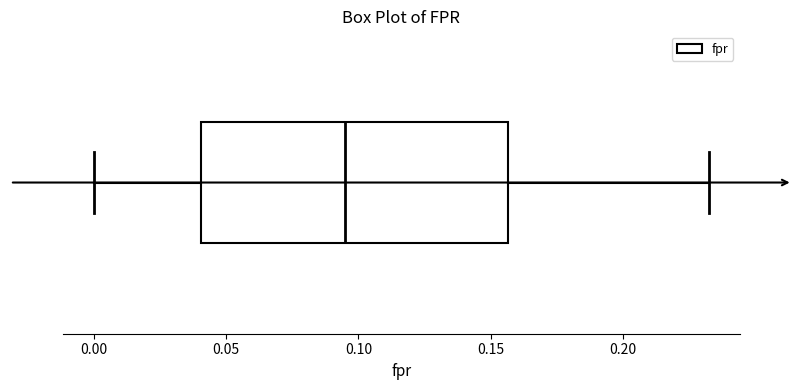

Transcribe this box plot: give where the median line is, the range the box spans, and where the two whiskers end, as read against the x-axis. The values are not printed on the chart, so give them approximately, as read against the axis.

median 0.095, box 0.040 to 0.155, whiskers 0.000 to 0.230